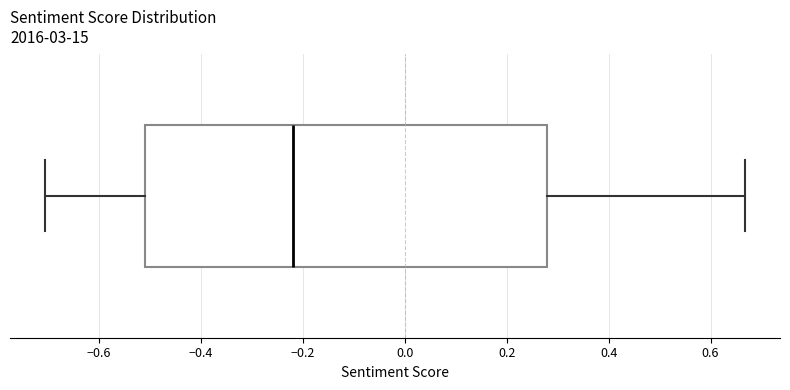

Transcribe this box plot: give where the median line is, the range the box spans, and where the two whiskers end, as read against the x-axis. The values are not printed on the chart, so give them approximately, as read against the axis.

median -0.22, box -0.52 to 0.28, whiskers -0.70 to 0.66